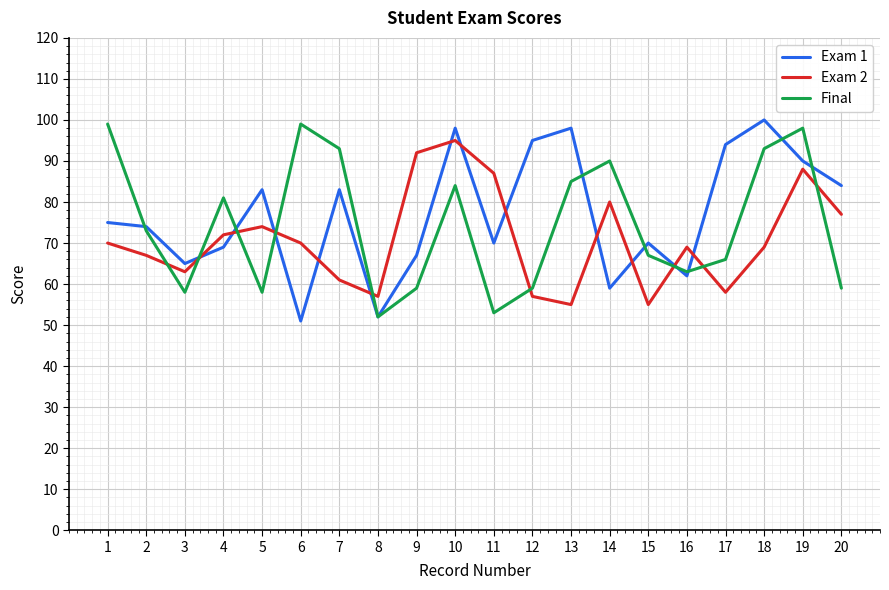

What is the sum of all Exam 1 values?

1539